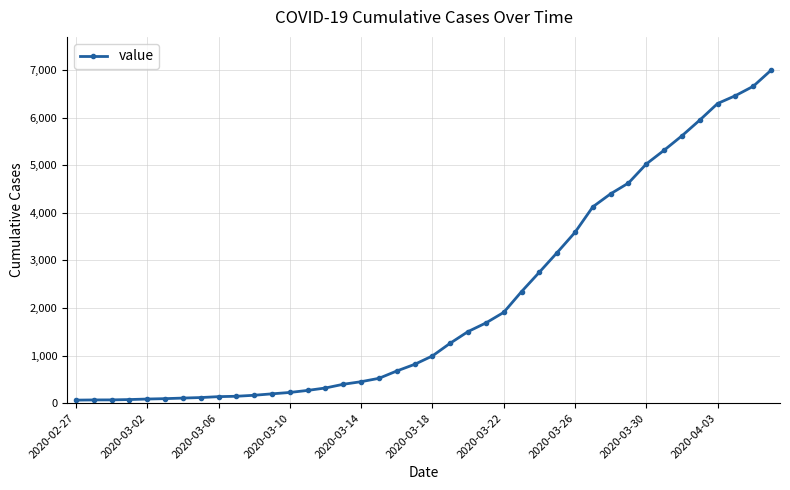

What is the average value?

2141